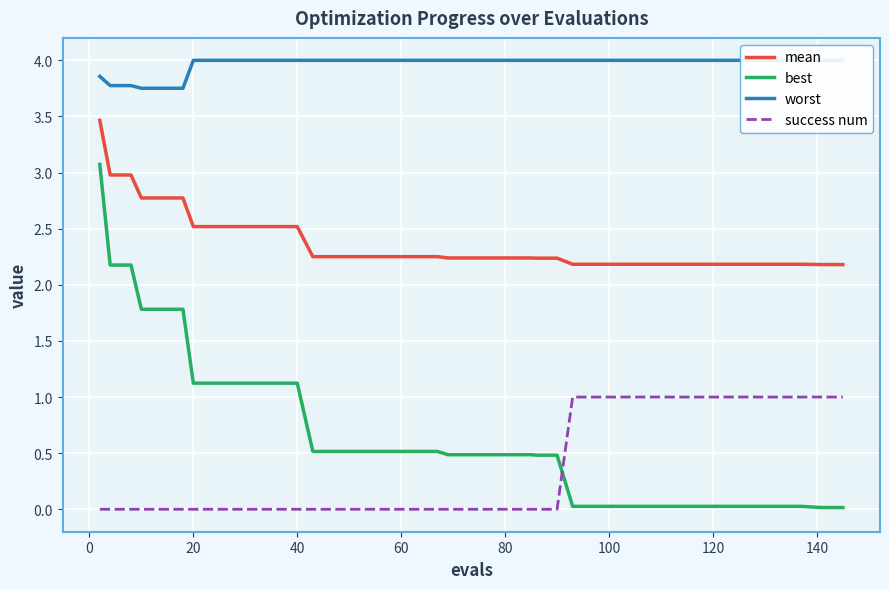

What is the highest value of the success num series?

1.0